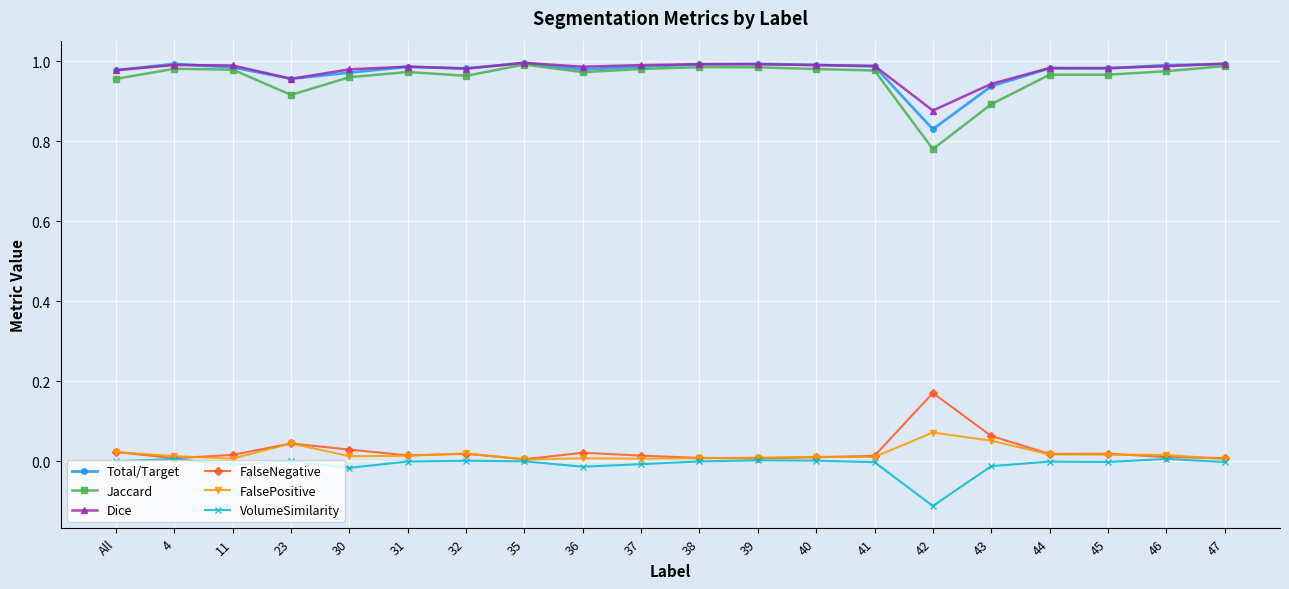

Which category has the lowest value across all series?

42